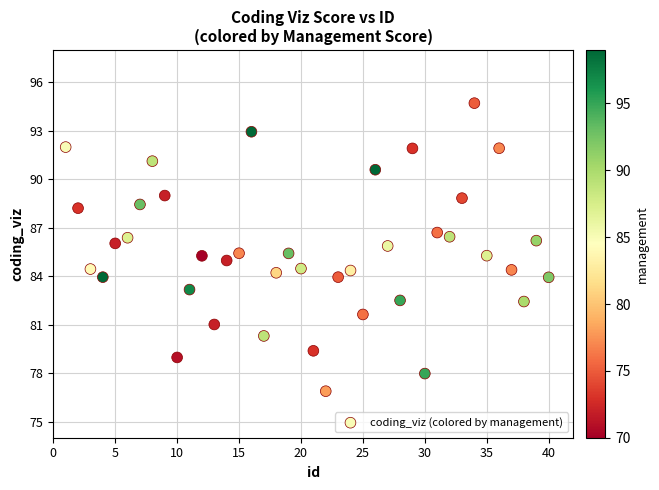

What is the range of X values (max minus min)?

39.0